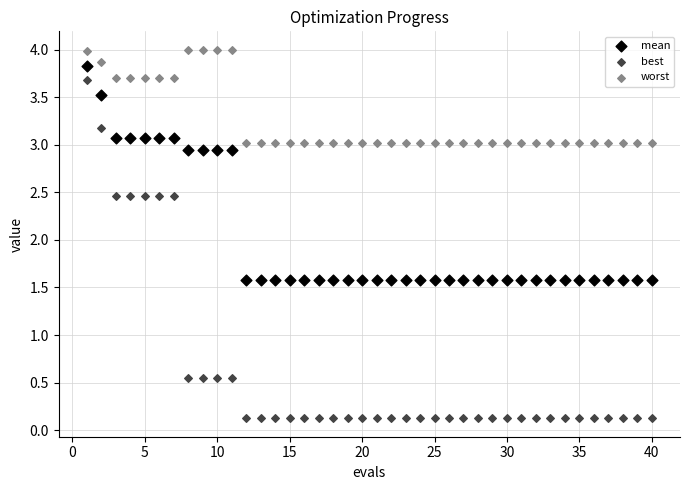

Which series contains the lowest Y value?

best